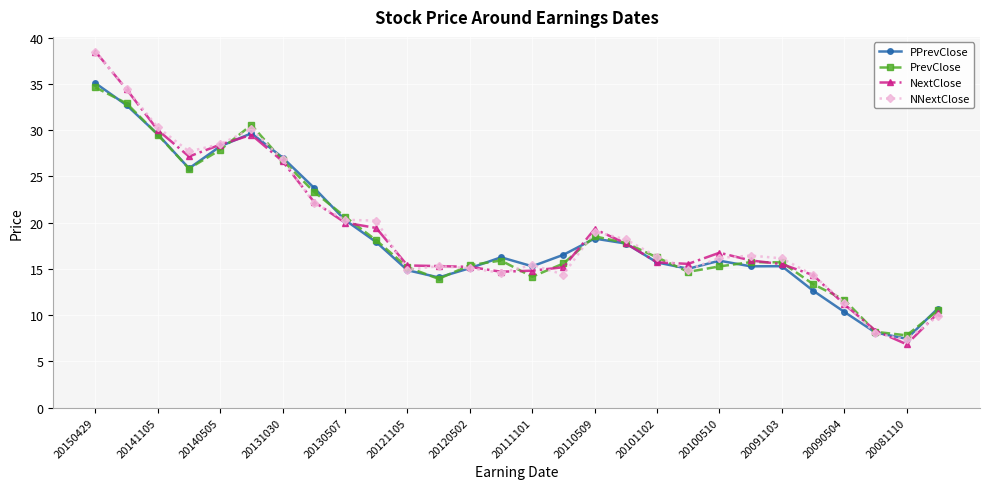

How many data points in PrevClose are above 15?

20